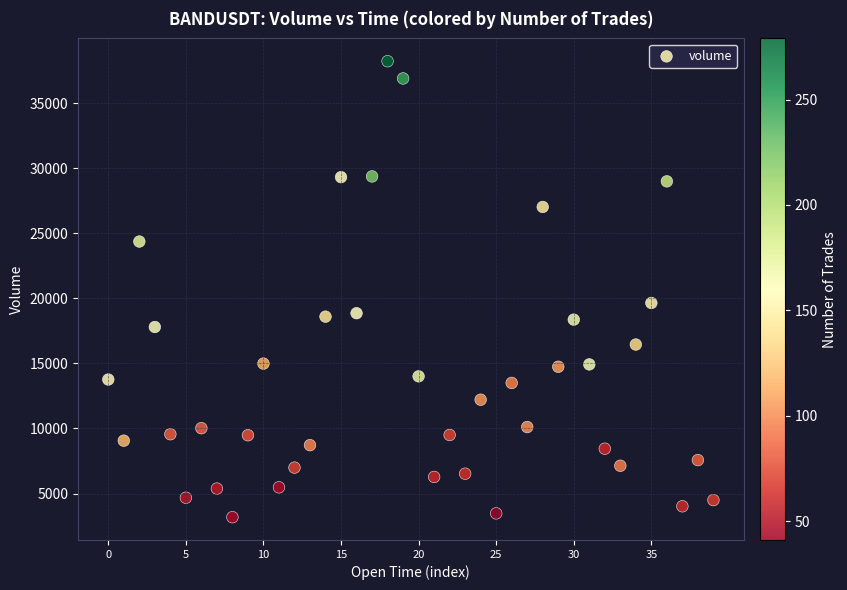

What is the range of Y values (max minus min)?

35058.9